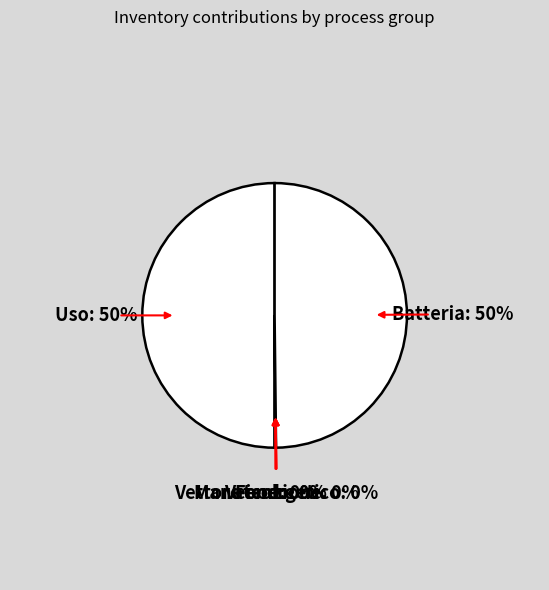

To the nearest percent, what portion does Uso represent?

50%